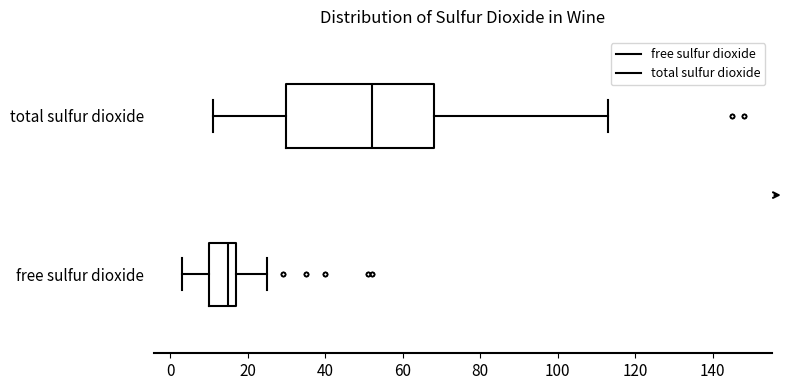

Where is the left edge of the box for free sulfur dioxide on the x-axis? The values are not printed on the chart, so give them approximately, as read against the axis.

10